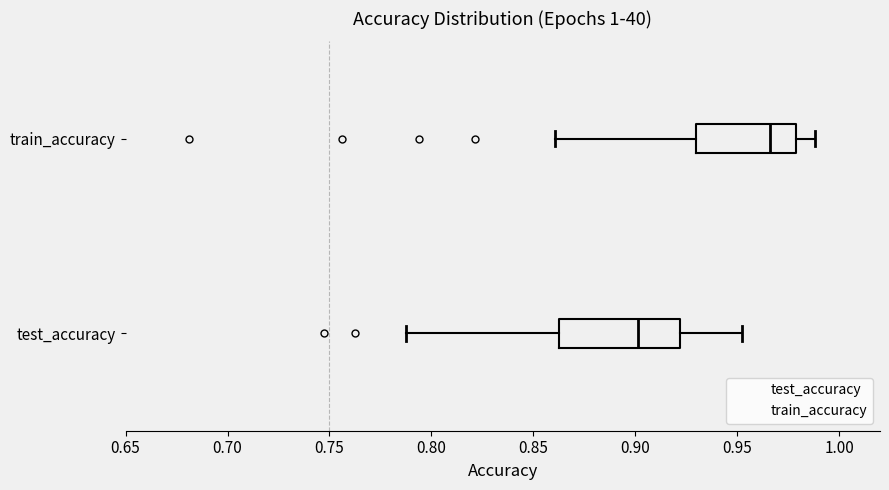

Where does the right whisker of the box for train_accuracy end on the x-axis? The values are not printed on the chart, so give them approximately, as read against the axis.

0.990